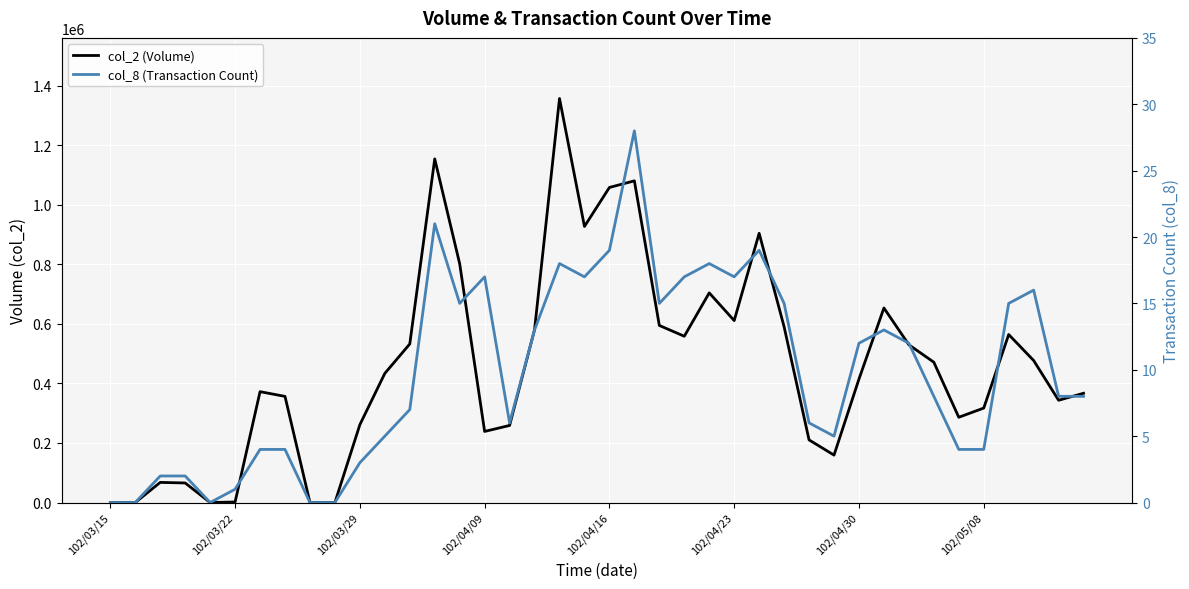

Rank the series by their maximum value, from highest to lowest.

col_2 (Volume), col_8 (Transaction Count)